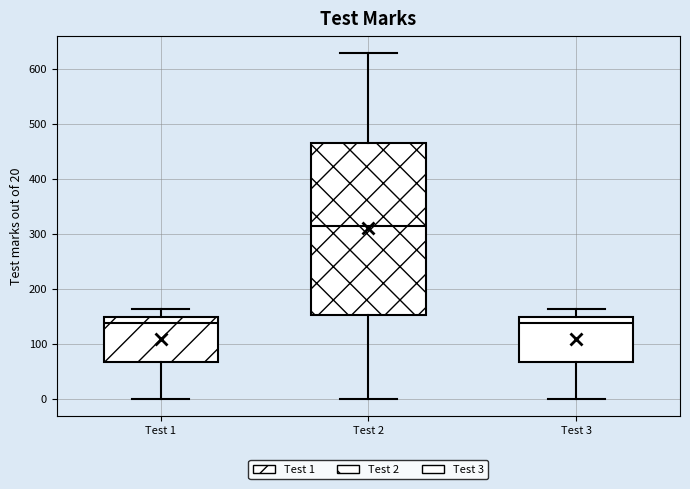

Which box is the tallest, from its lower edge to its upper edge?

Test 2